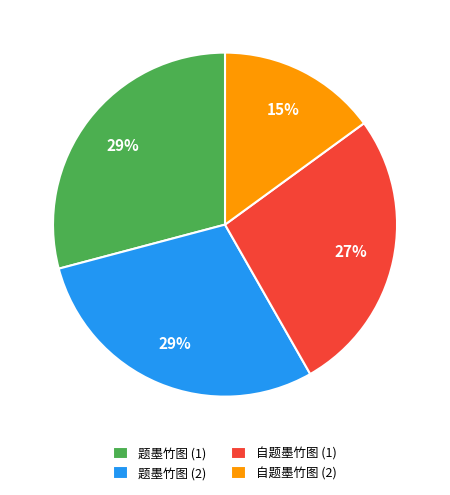

Approximately how many times larger is the value at 题墨竹图 (2) compared to 题墨竹图 (1)?

1.0